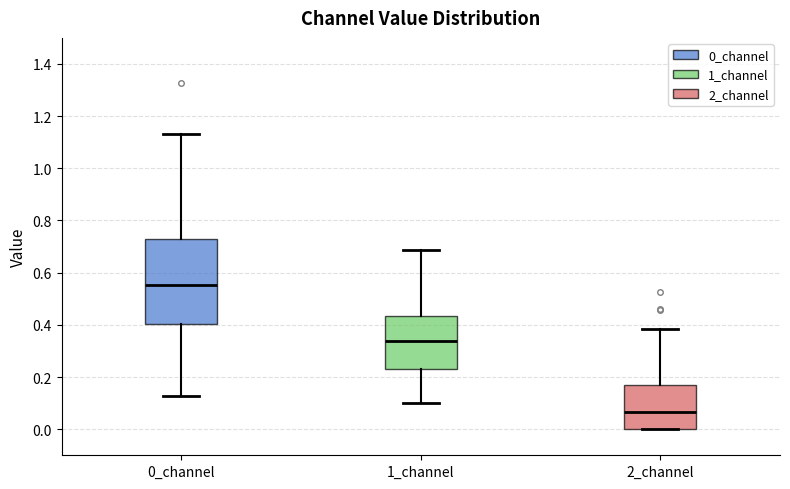

Which box has the lowest median line?

2_channel